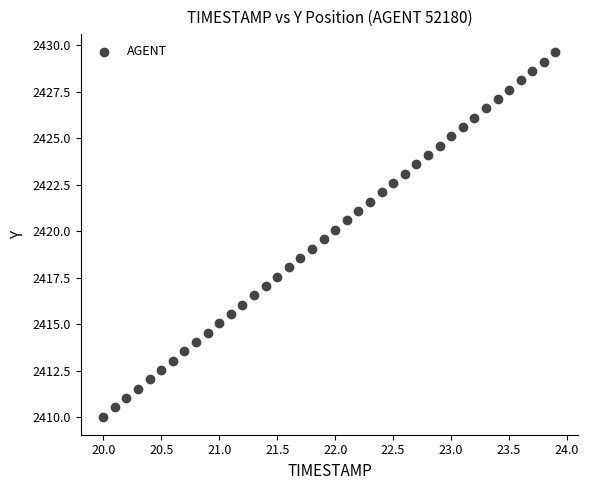

What is the range of Y values (max minus min)?

19.6